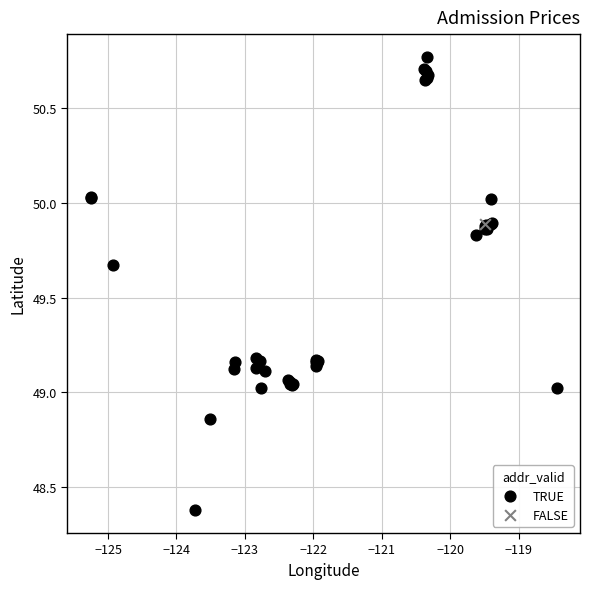

What are all the series names shown in the legend?

TRUE, FALSE